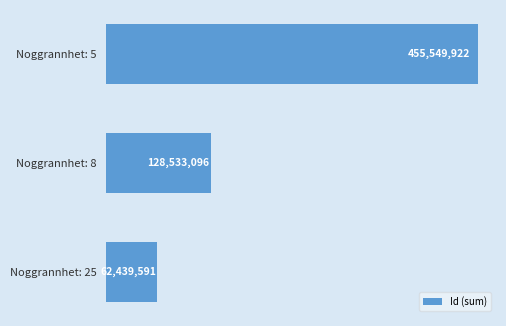

Which category has the lowest value across all series?

Noggrannhet: 25